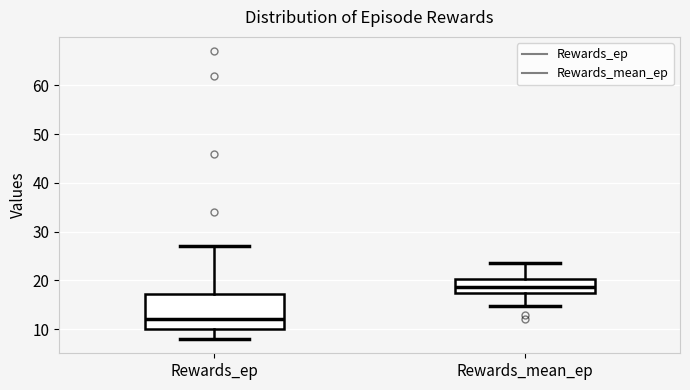

Reading left to right, read every box against the y-axis: the position of its median line, the range the box covers, and the ends of its whiskers. The values are not printed on the chart, so give them approximately, as read against the axis.

Rewards_ep: median 12, box 10 to 17, whiskers 8 to 27
Rewards_mean_ep: median 19, box 17 to 20, whiskers 15 to 24